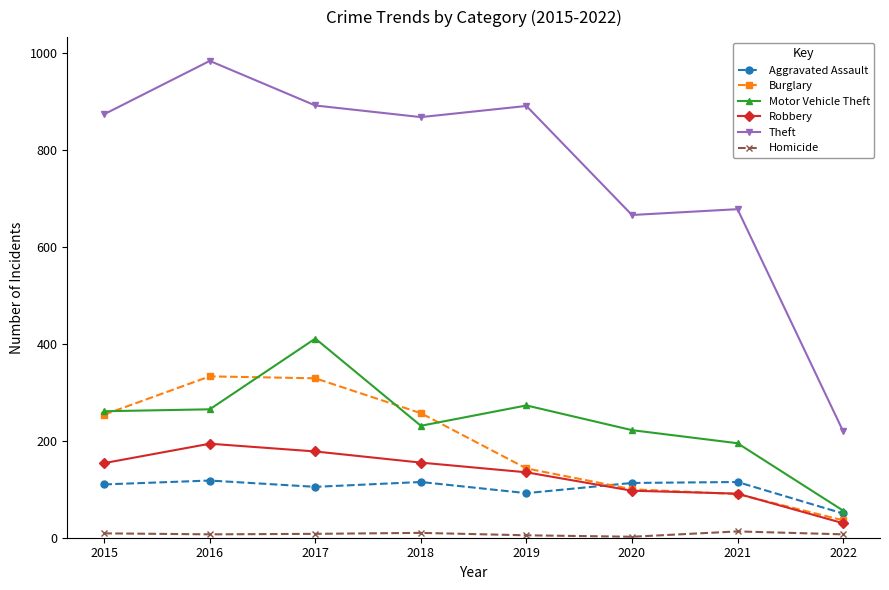

List the series in order of their peak value, lowest first.

Homicide, Aggravated Assault, Robbery, Burglary, Motor Vehicle Theft, Theft